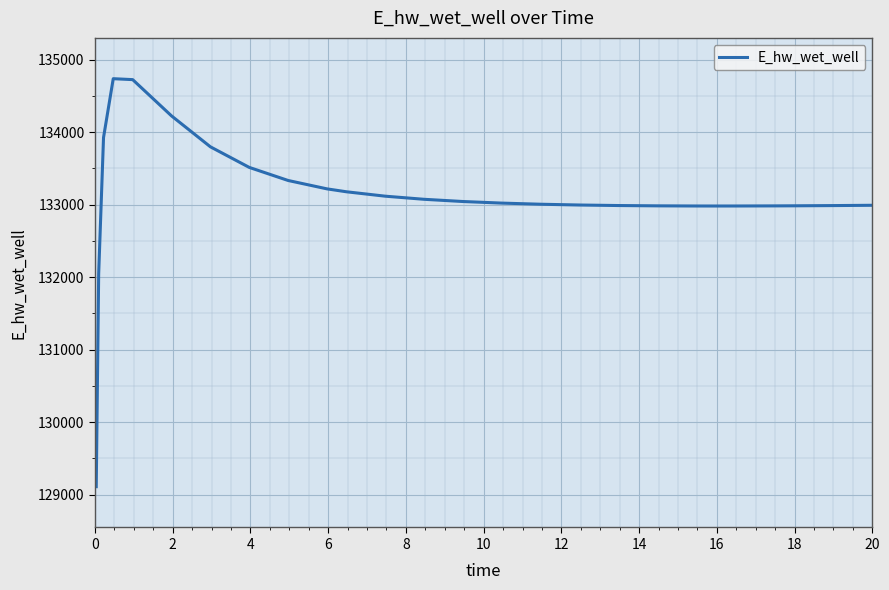

What is the smallest value displayed?

129110.5